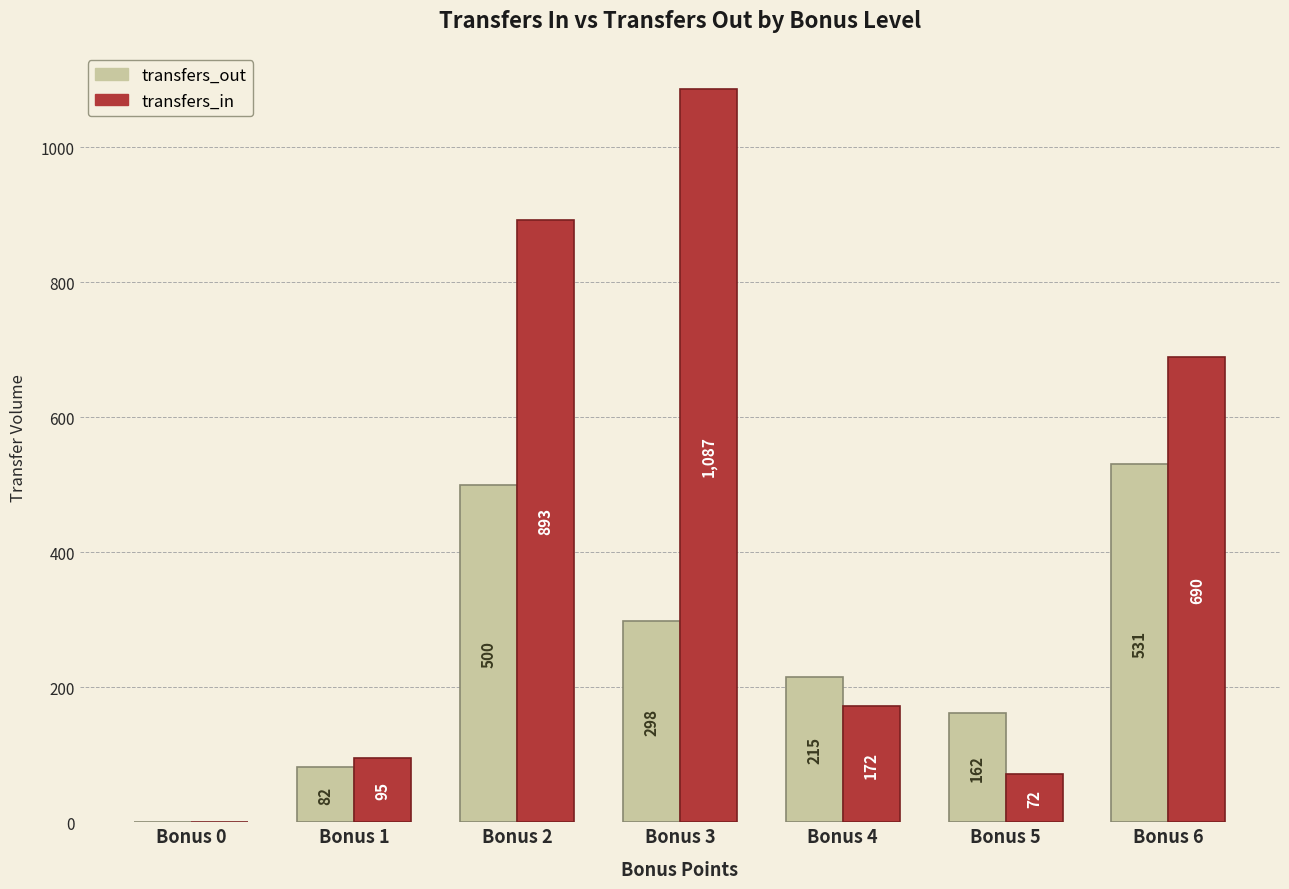

Between Bonus 3 and Bonus 6, which series saw the biggest shift?

transfers_in